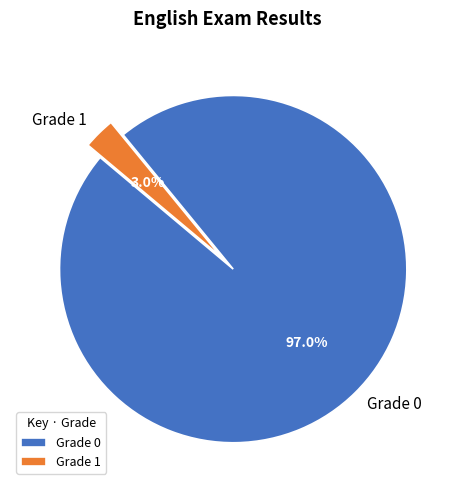

Rank the categories by value from highest to lowest.

Grade 0, Grade 1